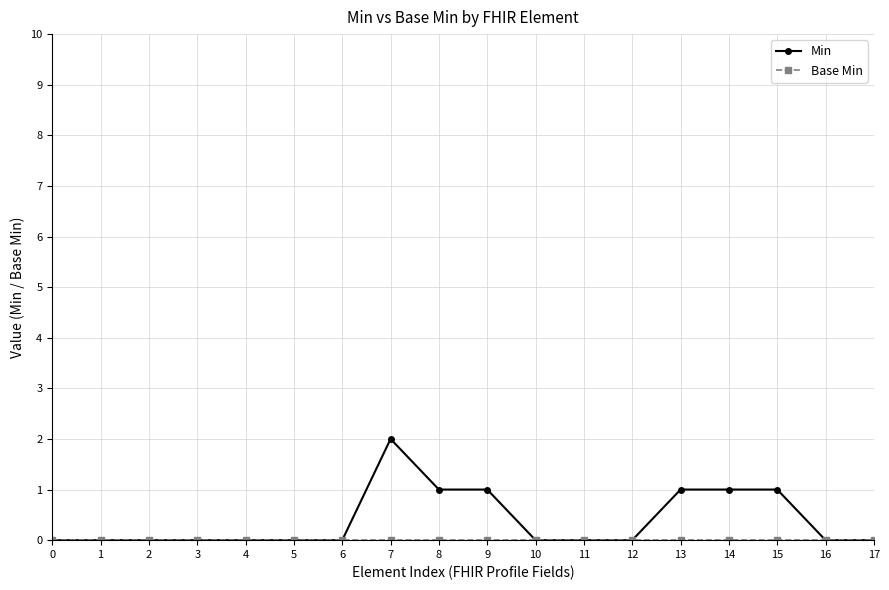

What is the value of the Min point at the 16th from the left?

1